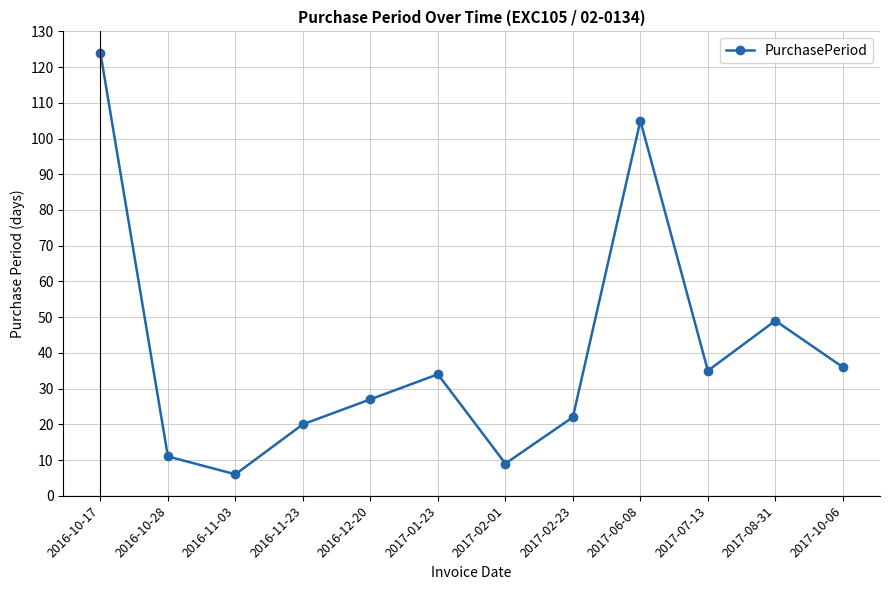

How many points are lower than both their immediate neighbors (excluding endpoints)?

3